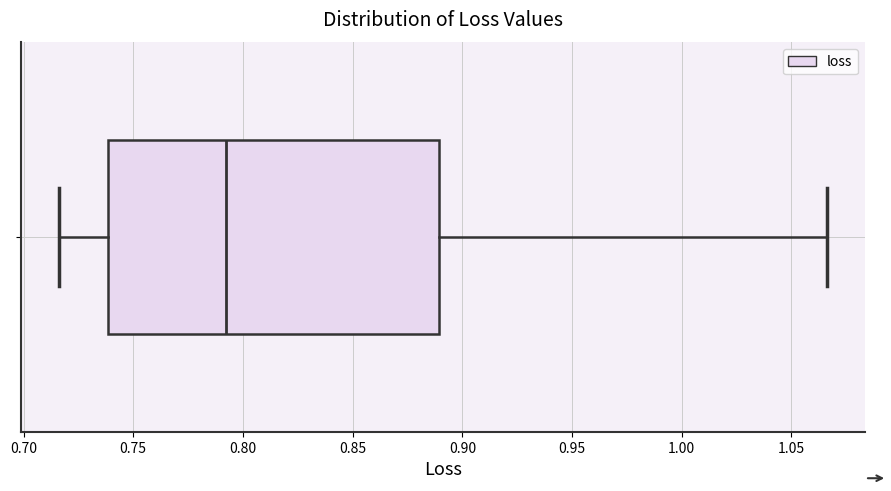

Read this box plot against the x-axis: the position of the median line, the range covered by the box, and the ends of both whiskers. The values are not printed on the chart, so give them approximately, as read against the axis.

median 0.790, box 0.740 to 0.890, whiskers 0.715 to 1.065